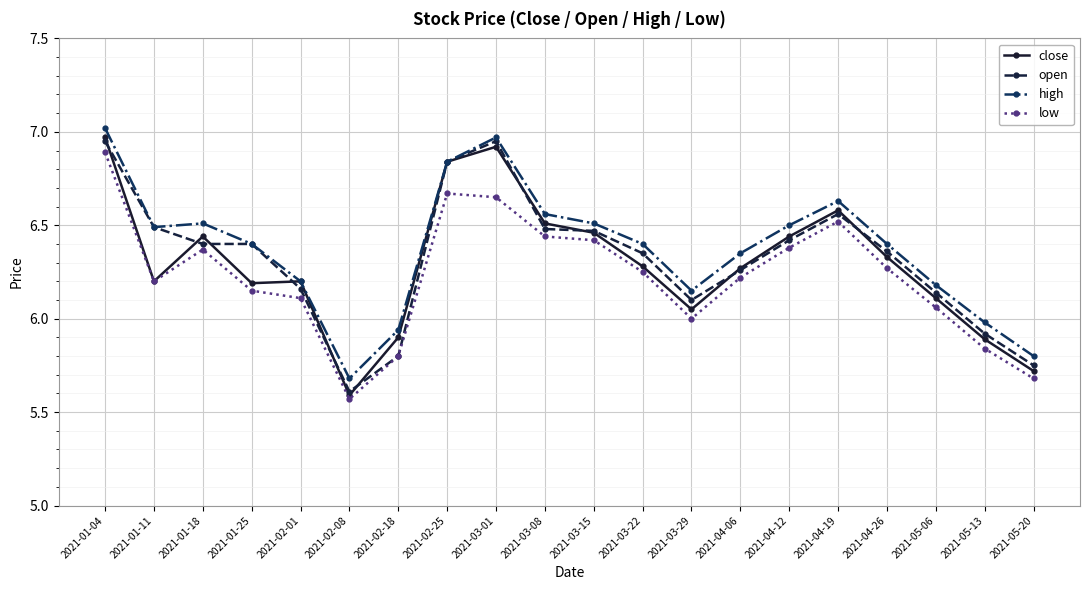

What is the difference between the close values at 2021-04-12 and 2021-03-01?

0.5